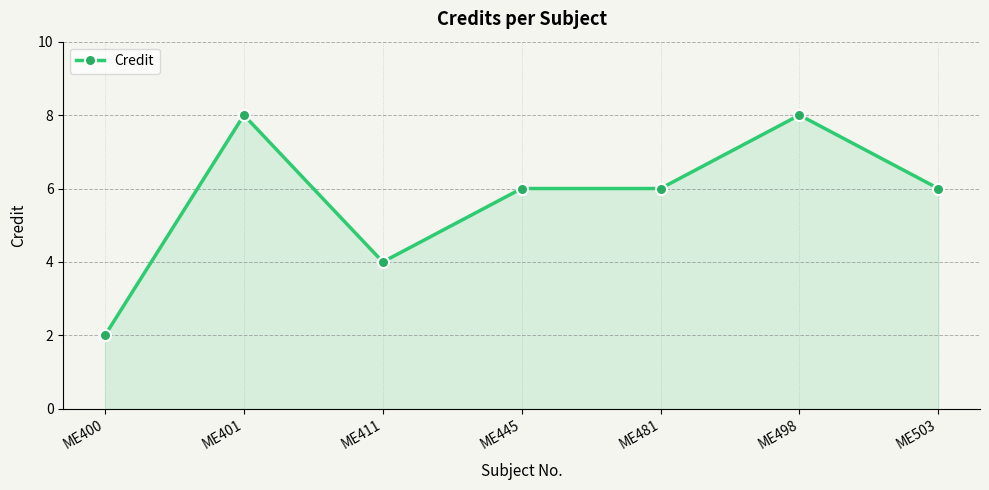

What is the sum of the values at ME400 and ME498?

10